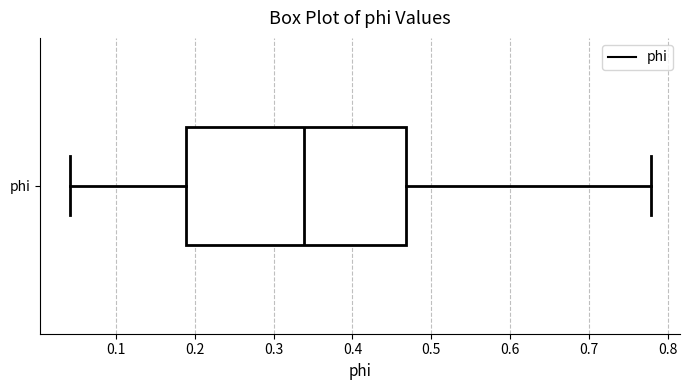

Transcribe this box plot: give where the median line is, the range the box spans, and where the two whiskers end, as read against the x-axis. The values are not printed on the chart, so give them approximately, as read against the axis.

median 0.34, box 0.19 to 0.47, whiskers 0.04 to 0.78